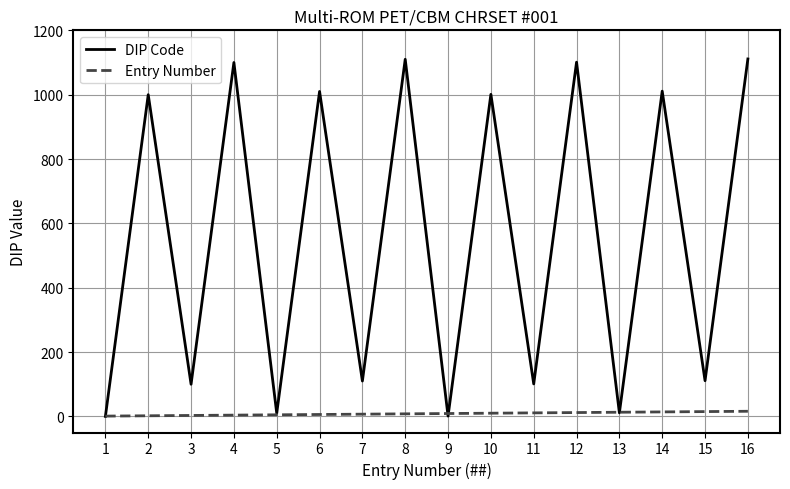

What is the sum of all DIP Code values?

8888